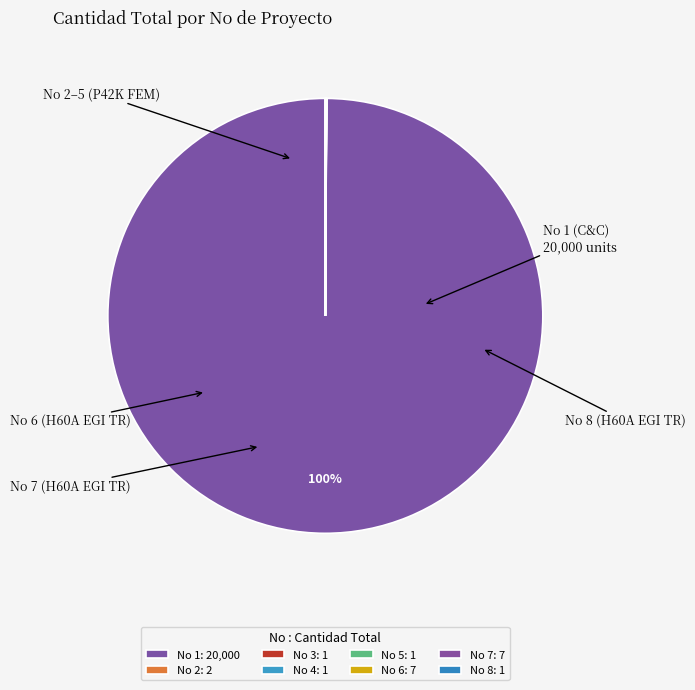

Is there a majority slice in this chart?

Yes